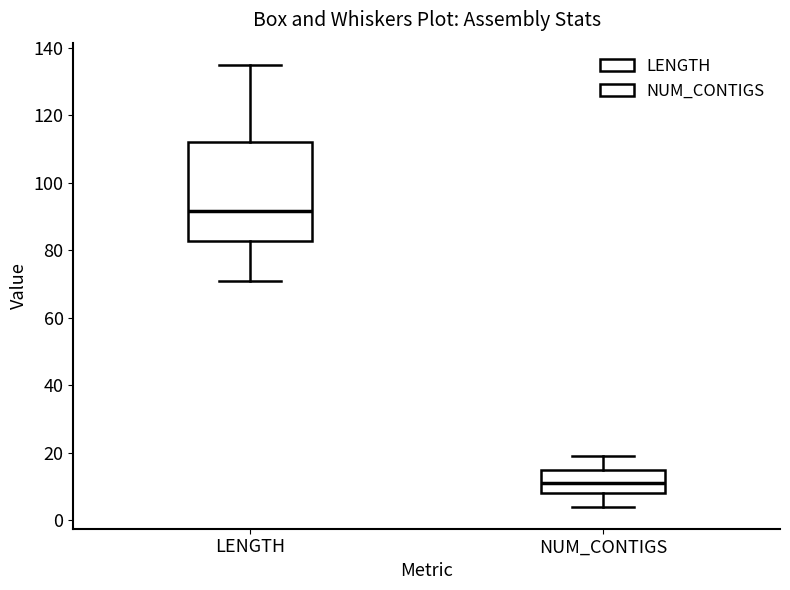

Comparing the boxes themselves (not the whiskers), which one is the tallest?

LENGTH